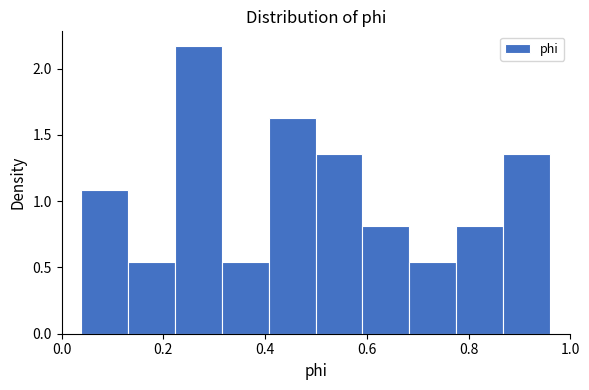

Reading left to right, list every bar in this chart as the range it spans on the x-axis followed by its height. Neither the bar edges nor the heights are printed on the chart, so give them approximately, as read against the axes.

0.04 to 0.14: 1.10
0.14 to 0.22: 0.55
0.22 to 0.32: 2.15
0.32 to 0.40: 0.55
0.40 to 0.50: 1.65
0.50 to 0.60: 1.35
0.60 to 0.68: 0.80
0.68 to 0.78: 0.55
0.78 to 0.86: 0.80
0.86 to 0.96: 1.35